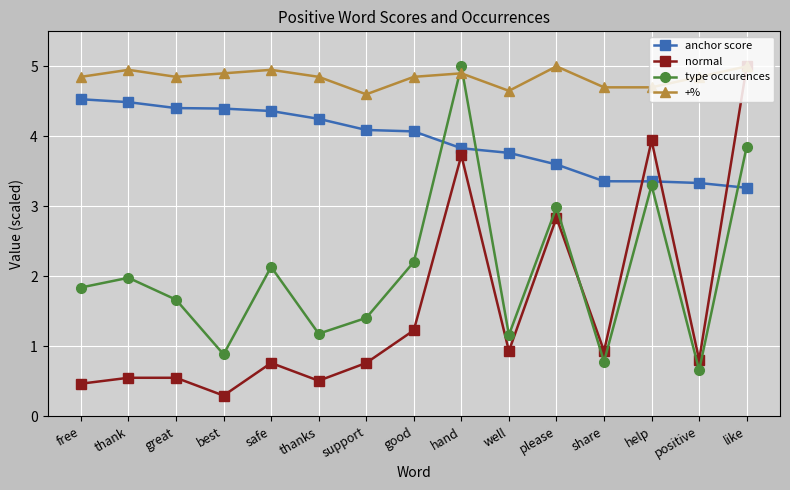

Is it true that normal equals 0.8 at positive?

True